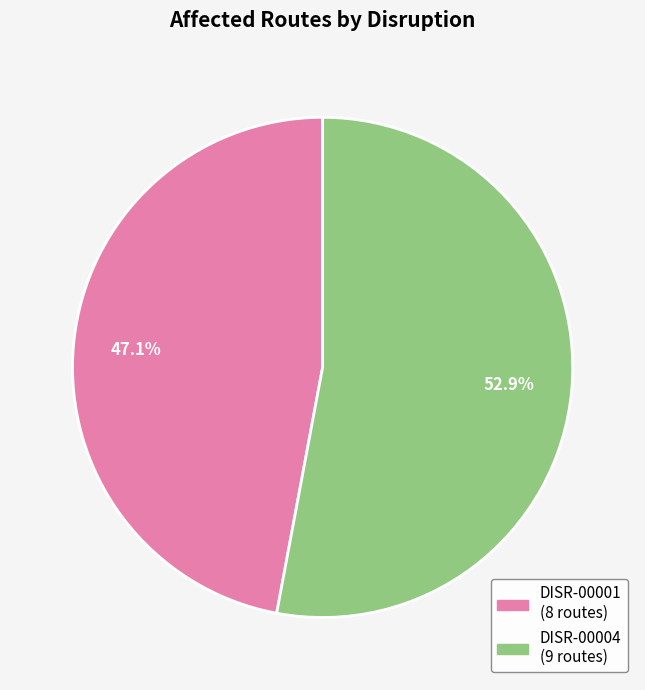

Combined, do DISR-00001 and DISR-00004 account for over 50%?

Yes